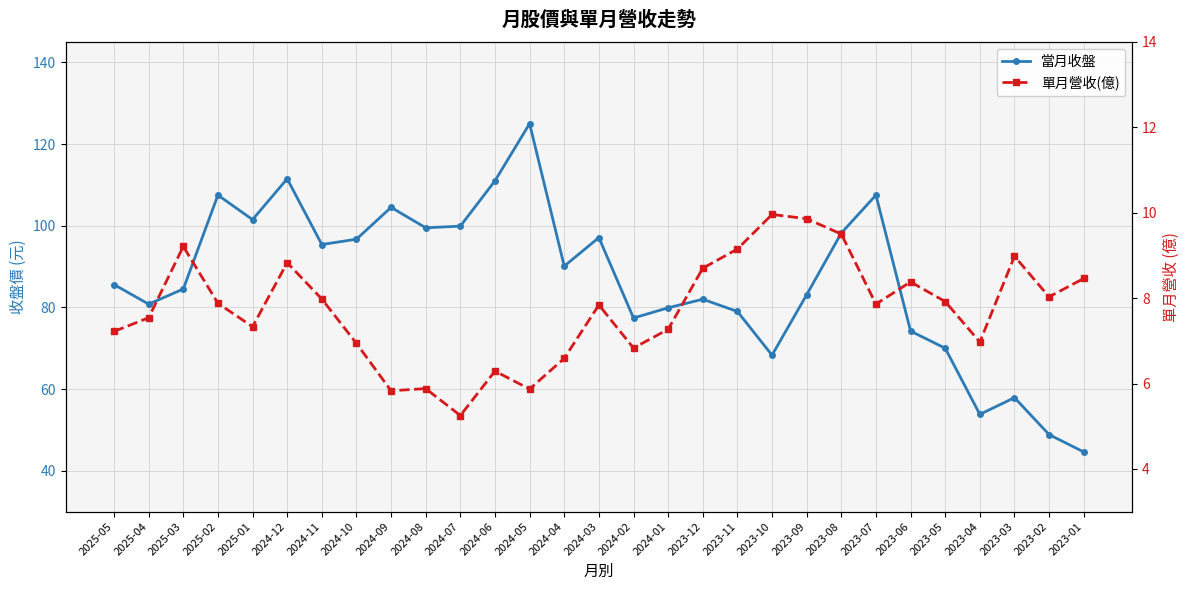

At which label is 單月營收(億) closest to 7?

2023-04